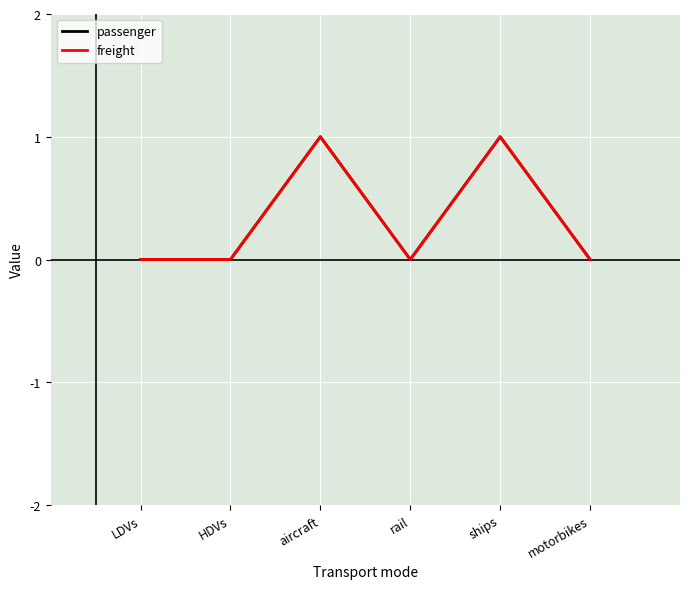

At which category does freight reach its first local valley?

rail